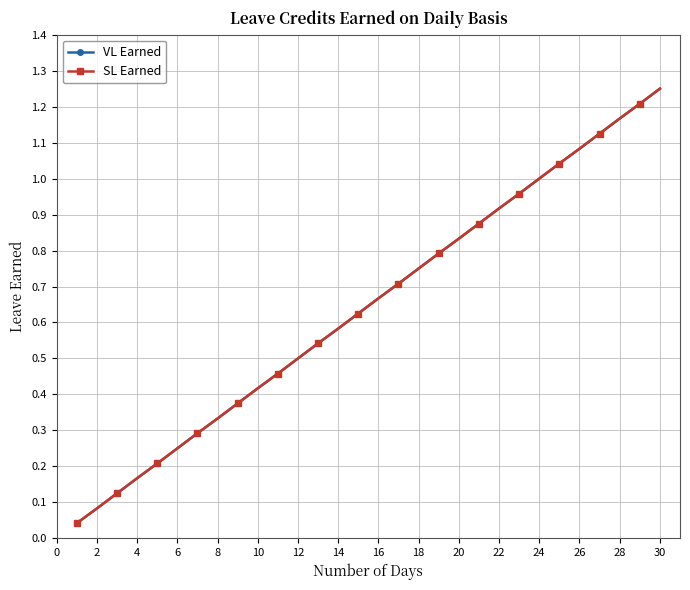

Is this an area chart (filled region under the line)?

No